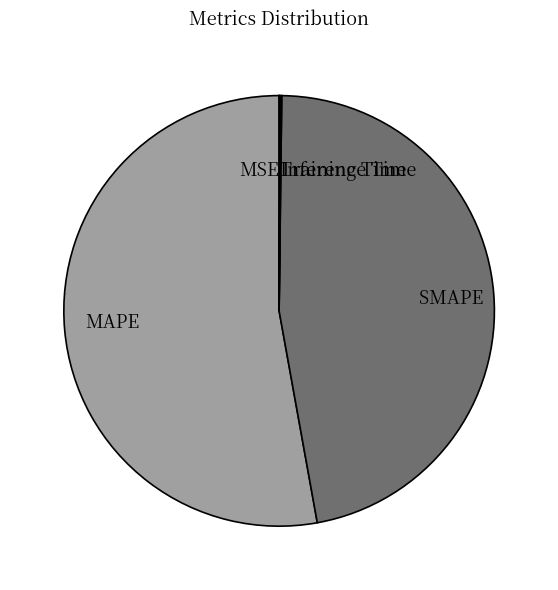

Is there any slice that represents more than half of the pie?

Yes